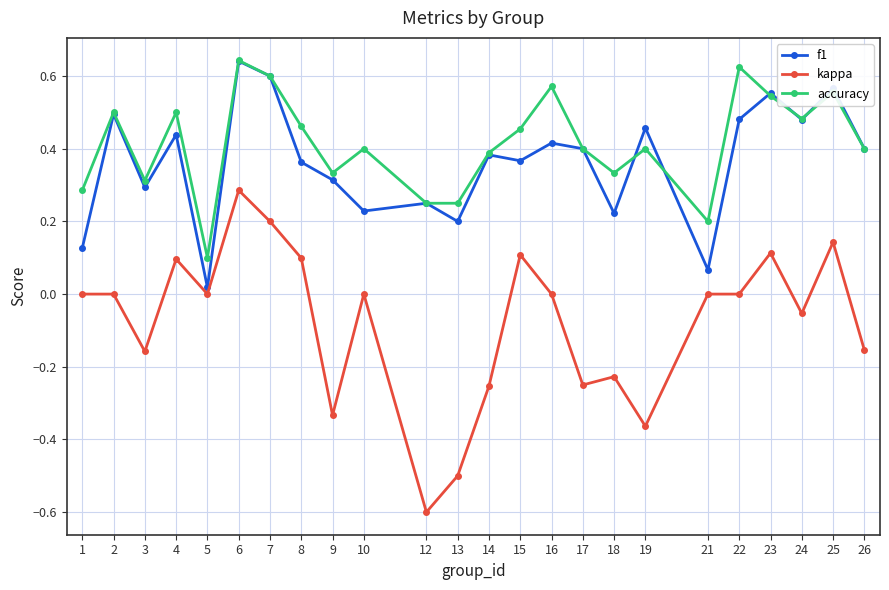

Between 1 and 13, which series saw the biggest shift?

kappa